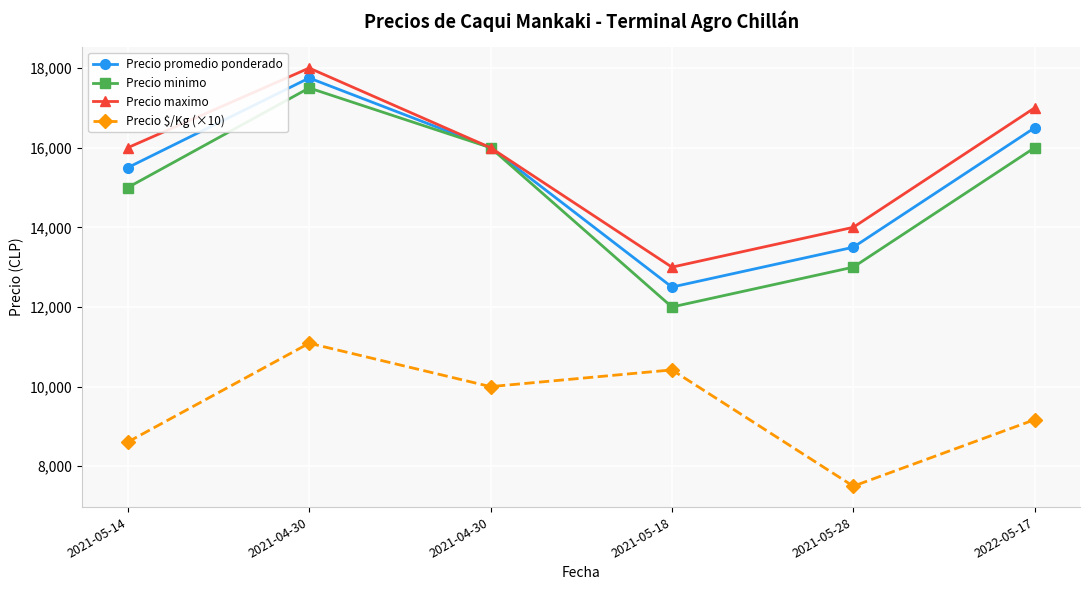

Count the Precio minimo values in the range 13000 to 16000.

4